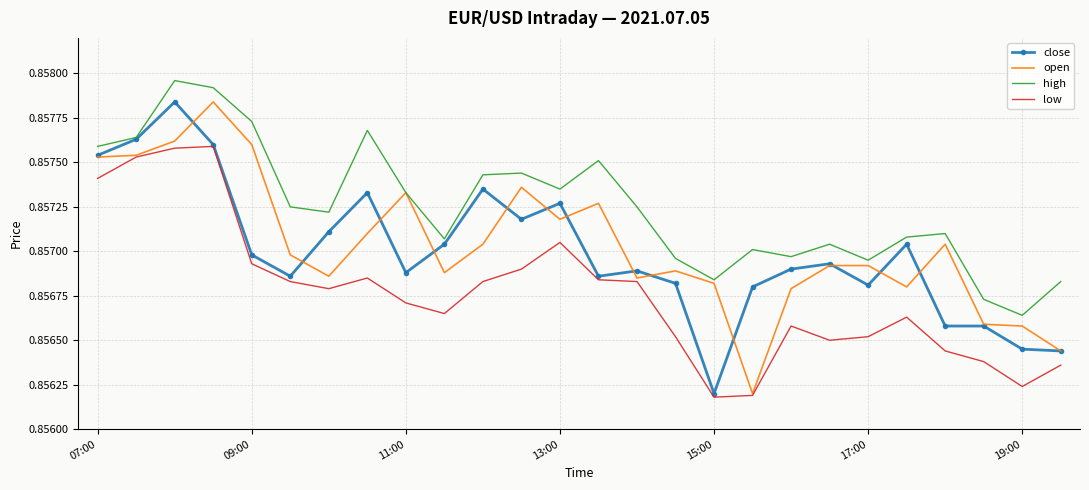

True or false: high and low intersect in this chart.

False